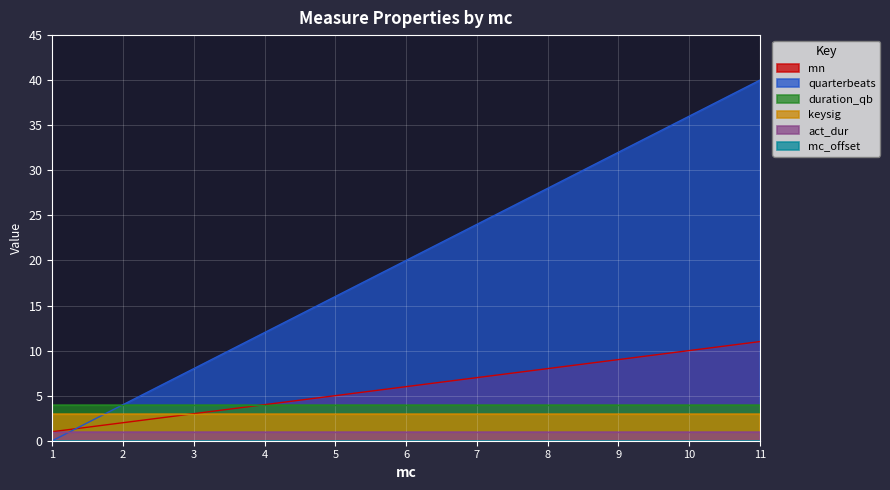

What is the total value across all series at 4?

24